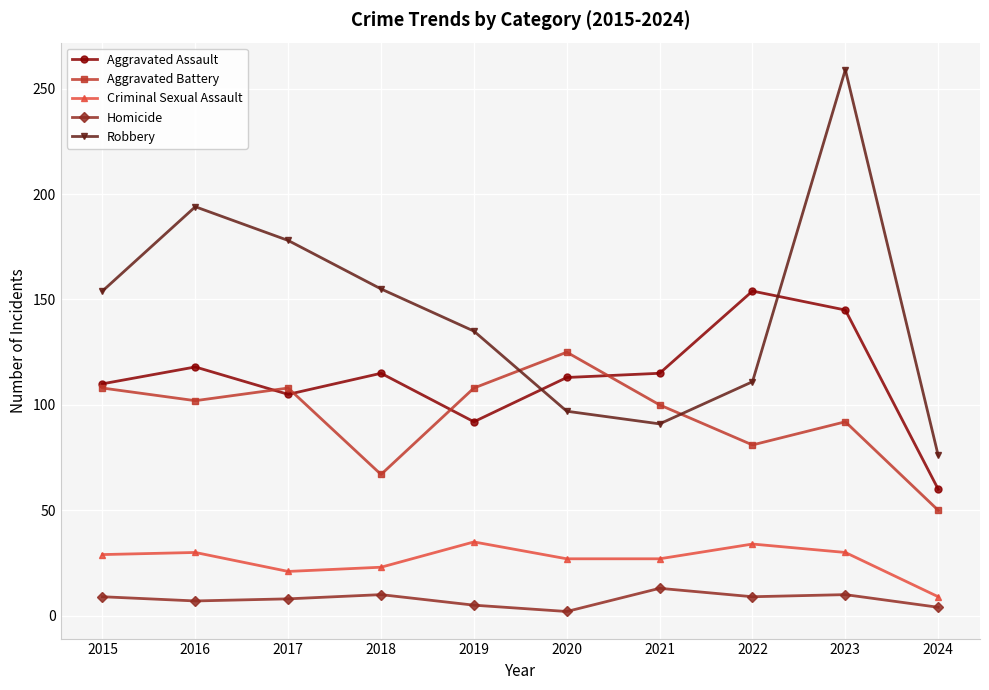

At how many categories does at least one series exceed 68?

10